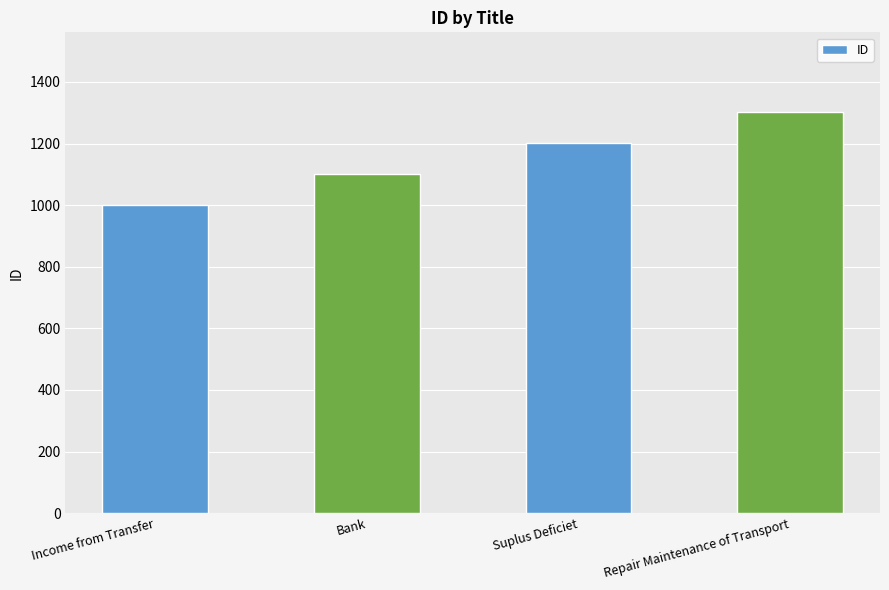

Reading right to left, transcribe all the data shown in this chart.

1301	1201	1101	1002